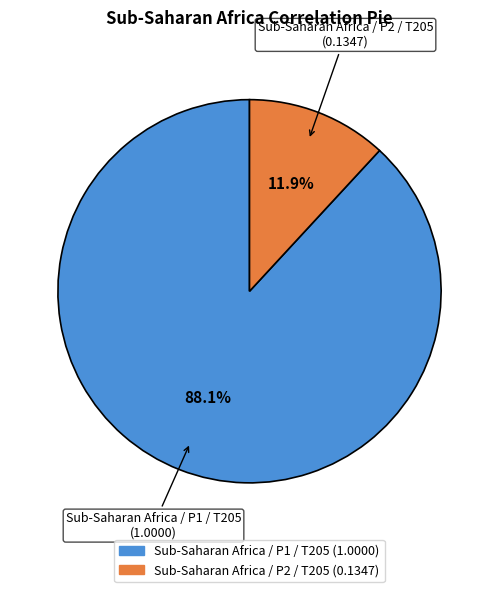

Is there any slice that represents more than half of the pie?

Yes